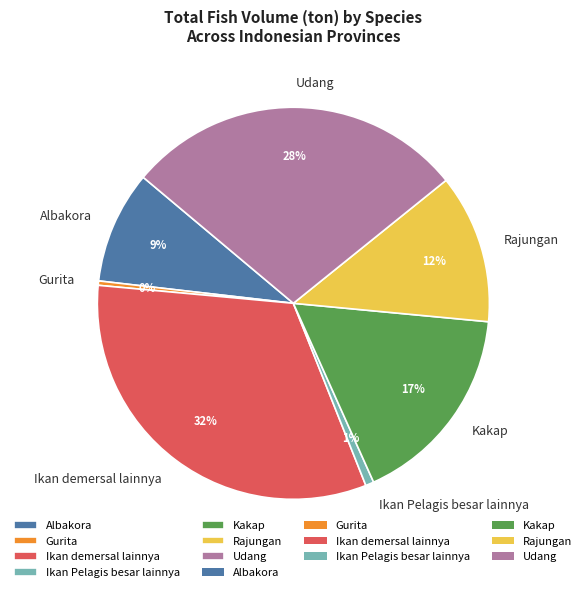

True or false: Kakap accounts for 46% of the total.

False